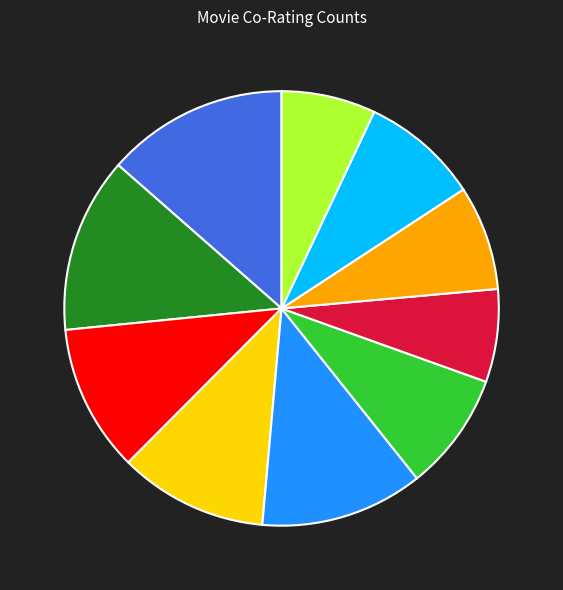

Does any single category account for the majority?

No